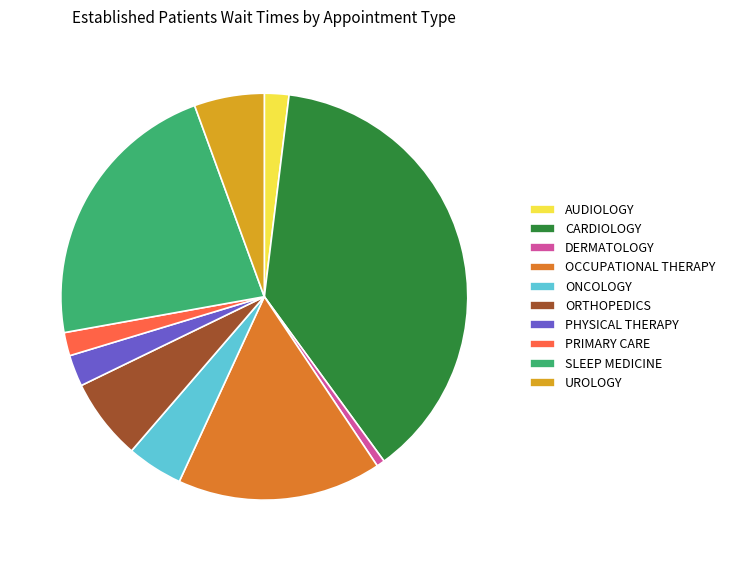

Count the number of slices in the pie.

10